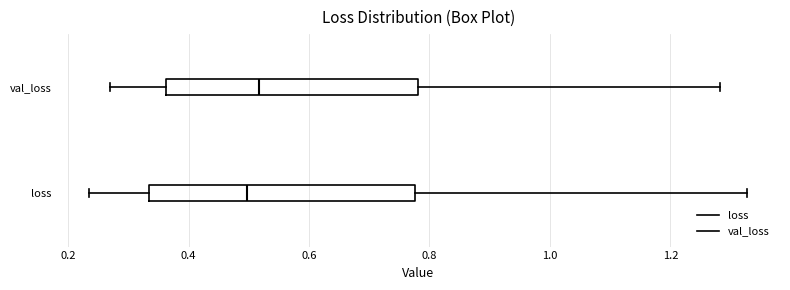

Reading bottom to top, read every box against the x-axis: the position of its median line, the range the box covers, and the ends of its whiskers. The values are not printed on the chart, so give them approximately, as read against the axis.

loss: median 0.50, box 0.34 to 0.78, whiskers 0.24 to 1.32
val_loss: median 0.52, box 0.36 to 0.78, whiskers 0.26 to 1.28